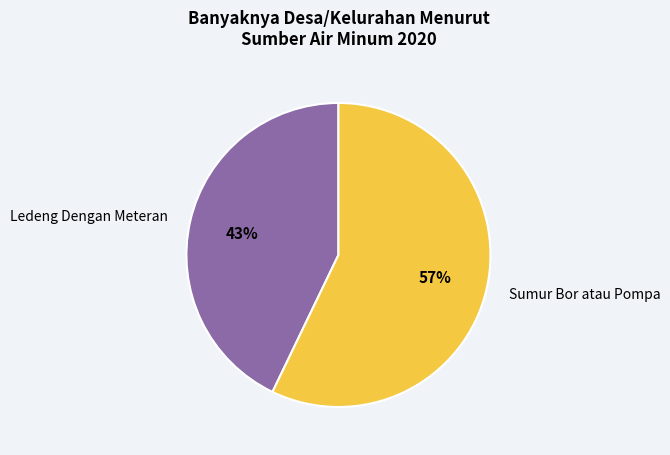

Which category has the smallest portion of the pie?

Ledeng Dengan Meteran